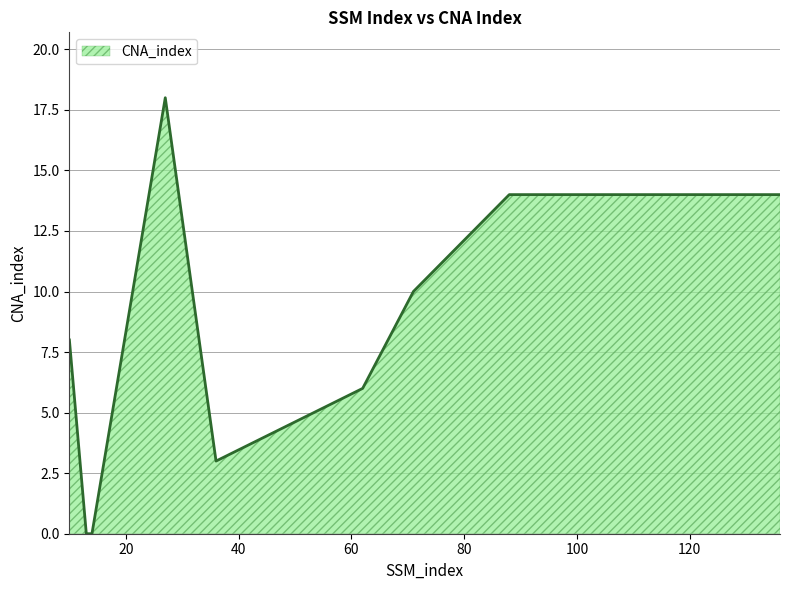

What is the maximum value shown in the chart?

18